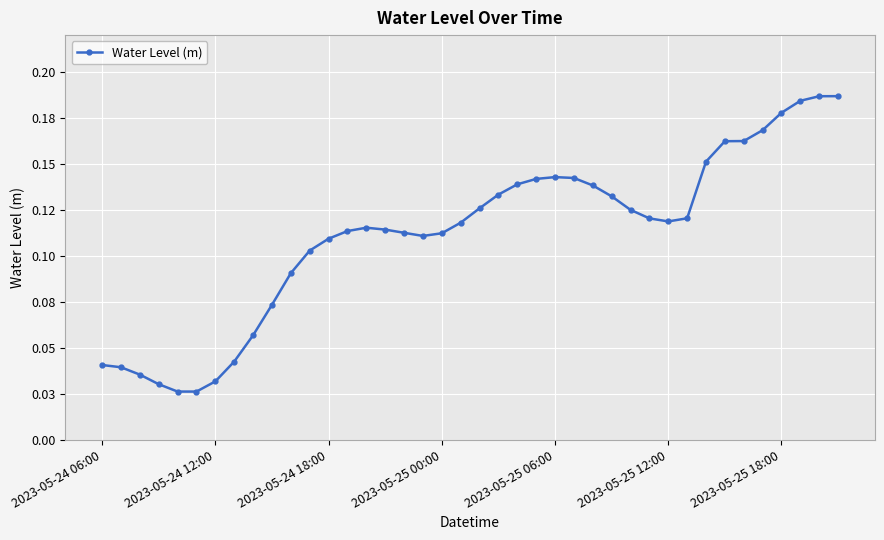

What is the difference between the maximum and minimum values?

0.2